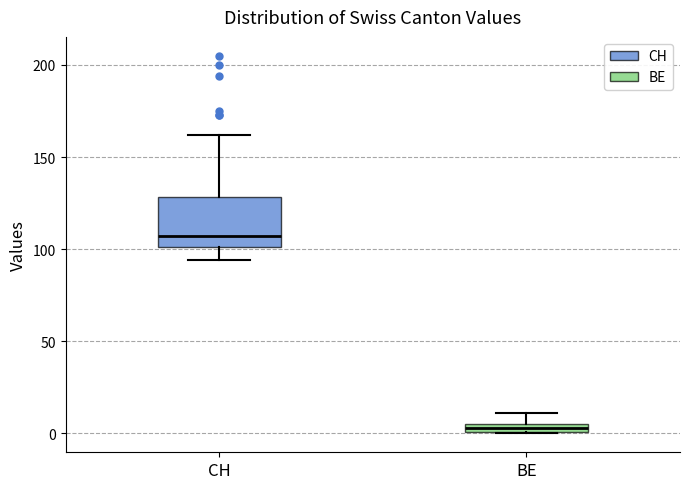

Comparing the boxes themselves (not the whiskers), which one is the tallest?

CH